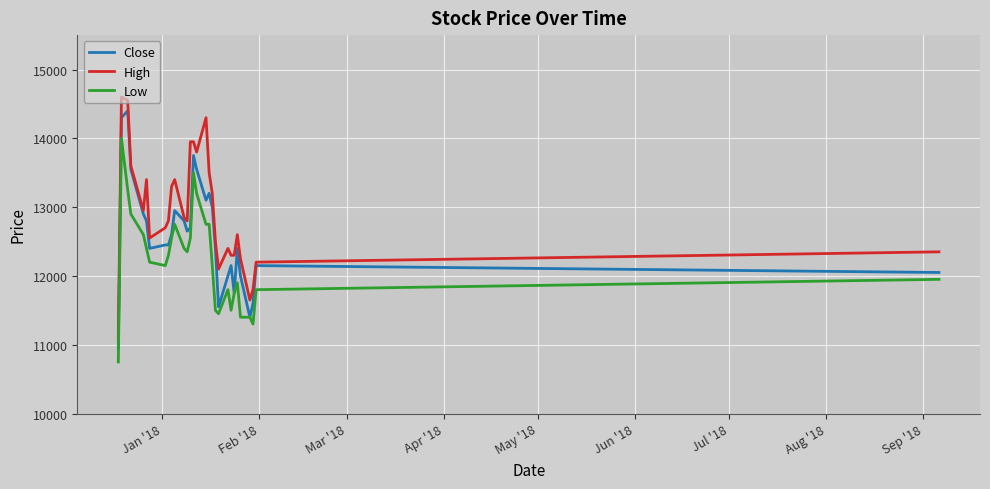

List the series in order of their overall mean, highest first.

High, Close, Low